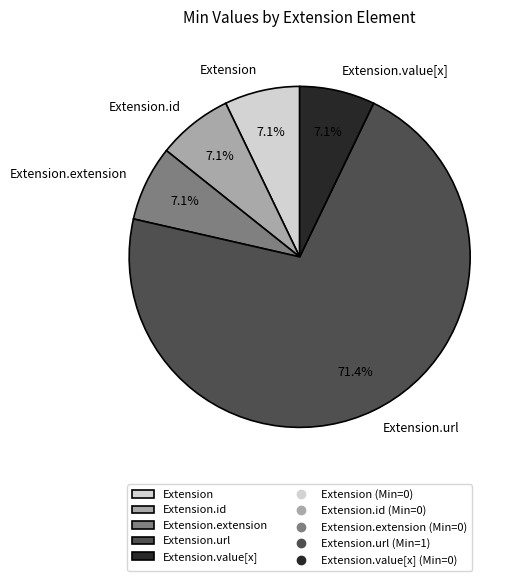

Does any single category account for the majority?

Yes